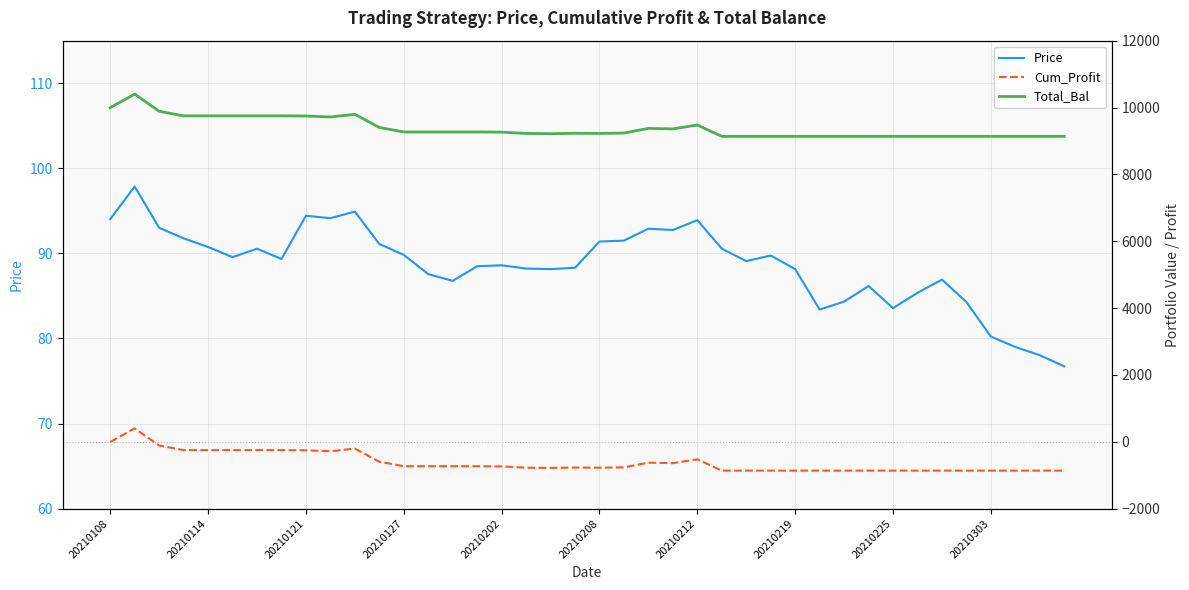

Where is Price nearest to the value 87?

34